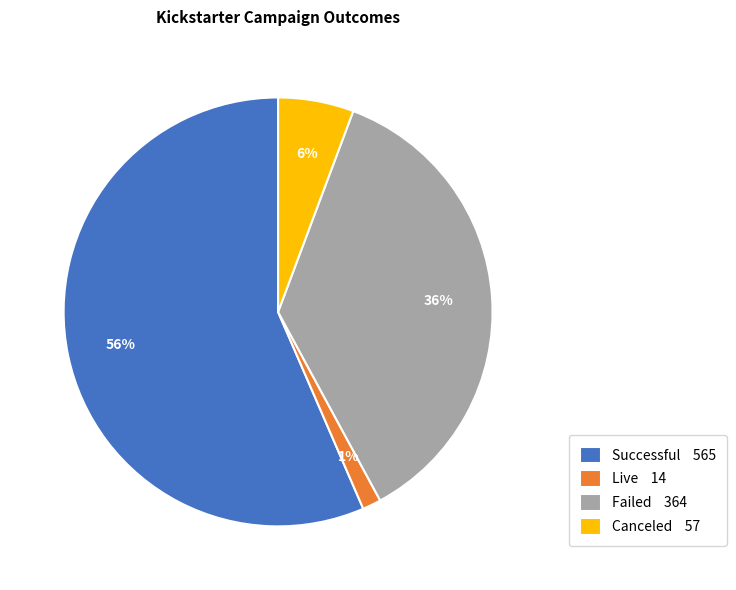

Between Successful 565 and Canceled 57, which is larger?

Successful 565